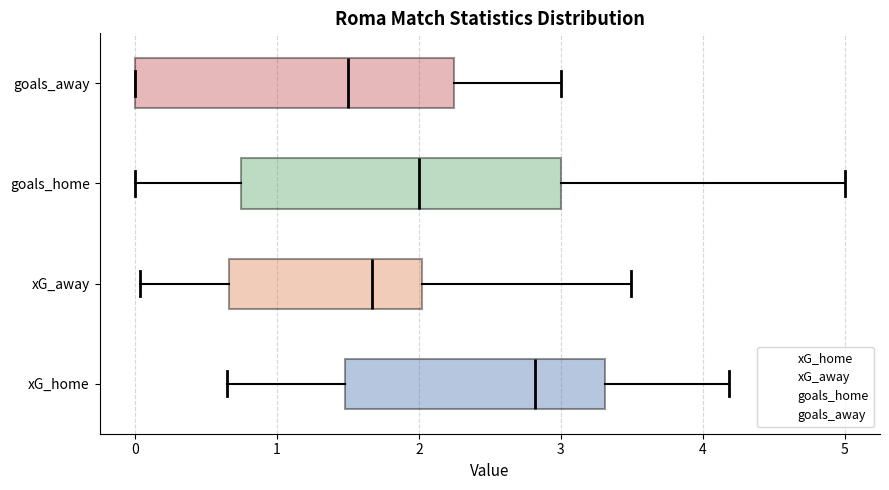

Reading bottom to top, read every box against the x-axis: the position of its median line, the range the box covers, and the ends of its whiskers. The values are not printed on the chart, so give them approximately, as read against the axis.

xG_home: median 2.8, box 1.5 to 3.3, whiskers 0.6 to 4.2
xG_away: median 1.7, box 0.7 to 2.0, whiskers 0.0 to 3.5
goals_home: median 2.0, box 0.8 to 3.0, whiskers 0.0 to 5.0
goals_away: median 1.5, box 0.0 to 2.3, whiskers 0.0 to 3.0